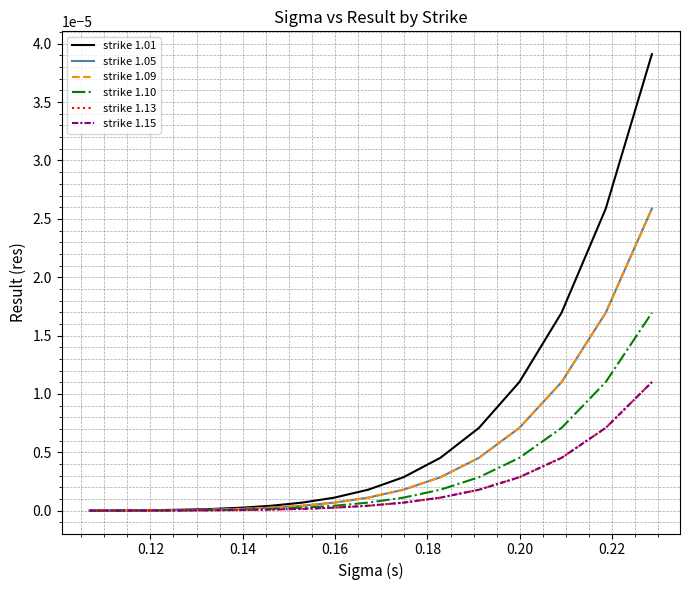

Is this an area chart (filled region under the line)?

No